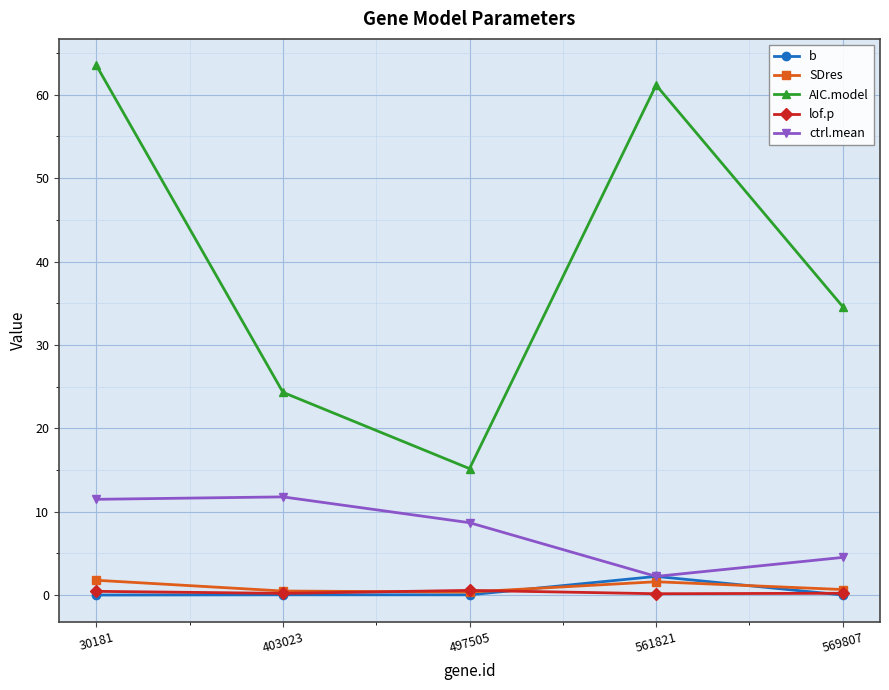

What is the difference between the highest and lowest values at 497505?

15.1